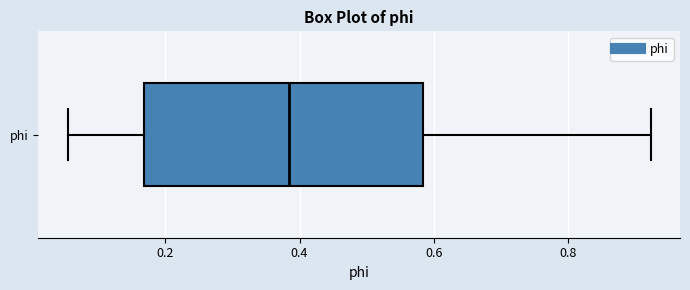

Where is the left edge of the box for phi on the x-axis? The values are not printed on the chart, so give them approximately, as read against the axis.

0.16